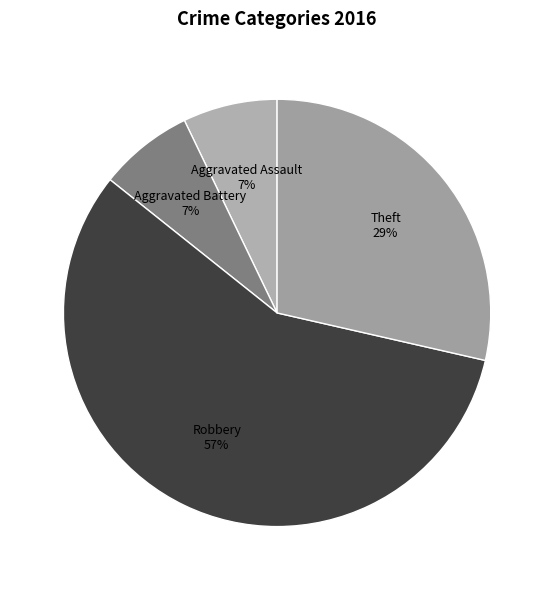

Is it true that Robbery is 51% of the pie?

False